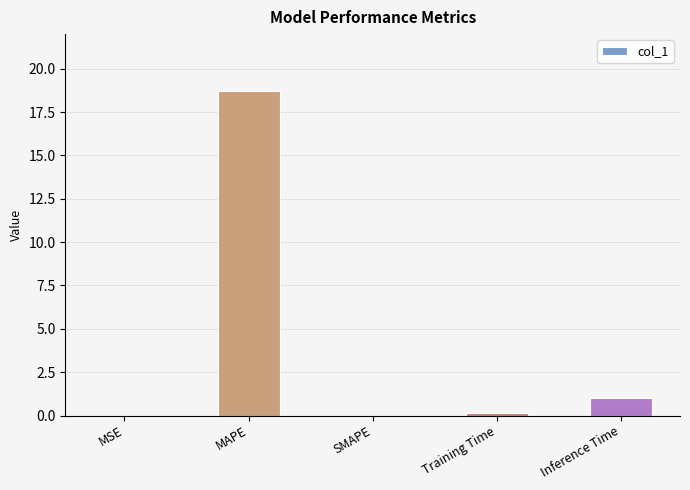

What is the sum of all values?

19.9